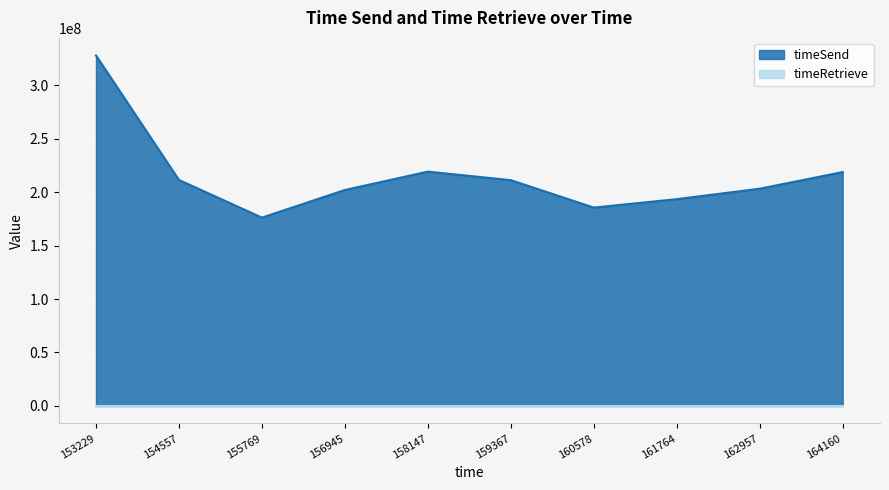

What is the maximum value shown in the chart?

327772627